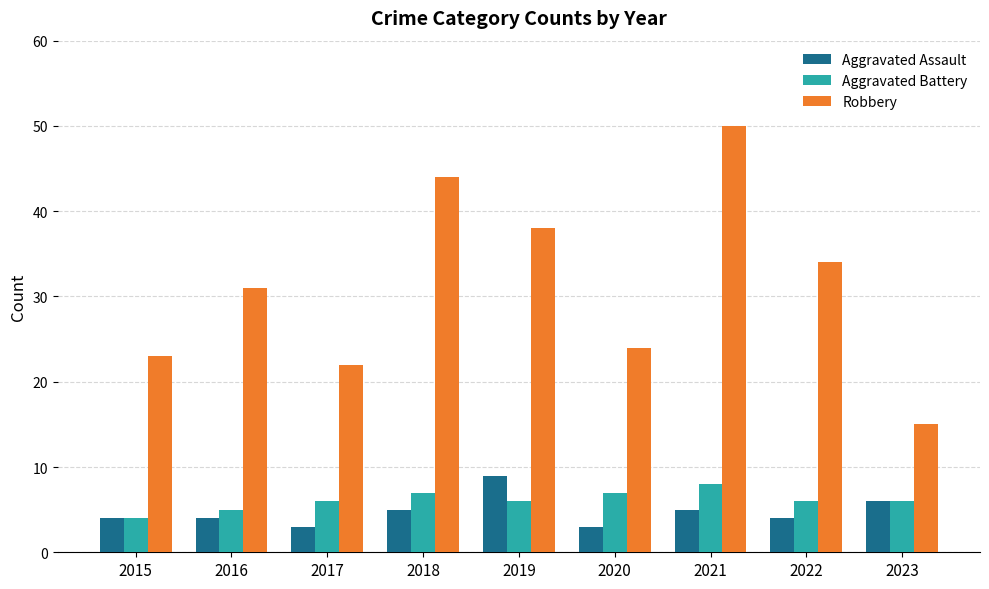

What is the sum of all Aggravated Battery values?

55